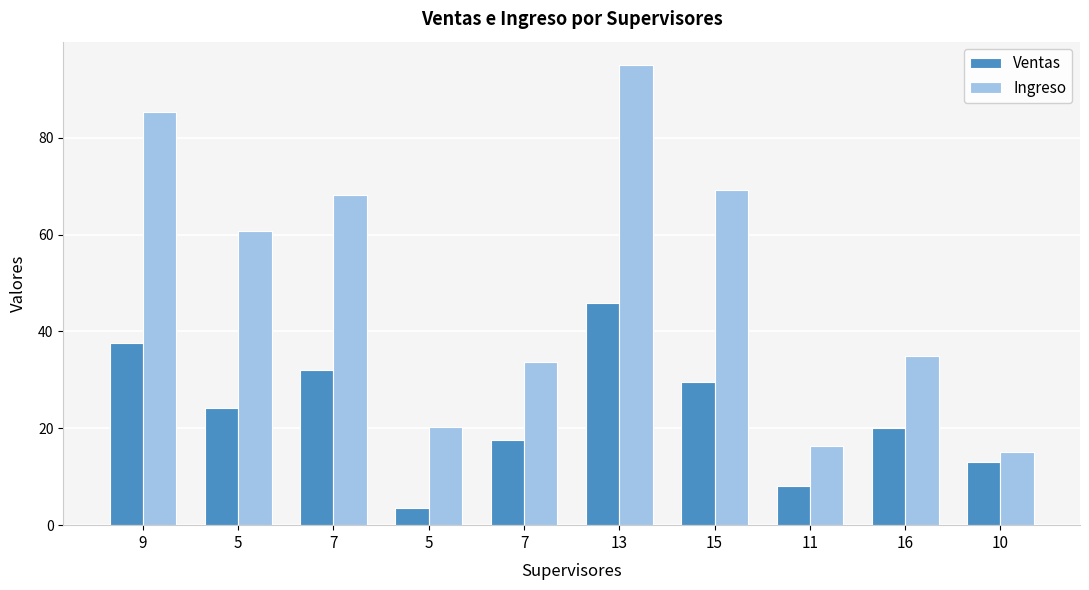

What is the lowest value of the Ingreso series?

15.1